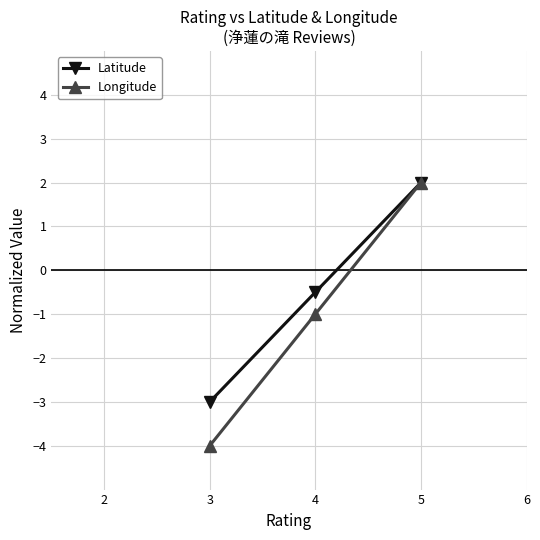

True or false: Latitude has a value of -0.5 at 4.

True